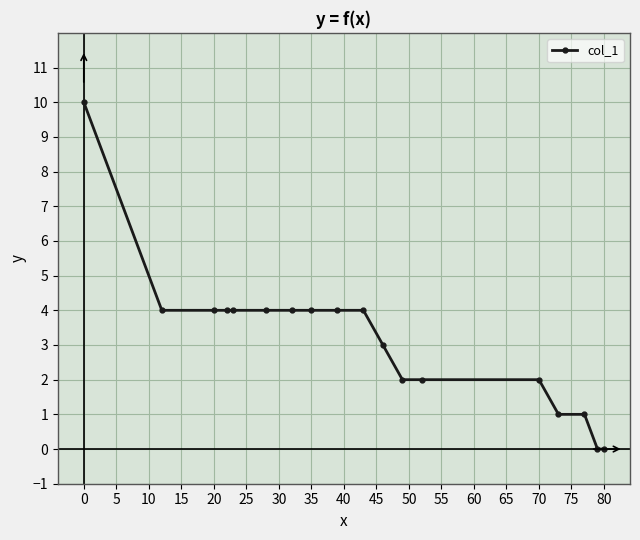

What is the maximum value shown in the chart?

10